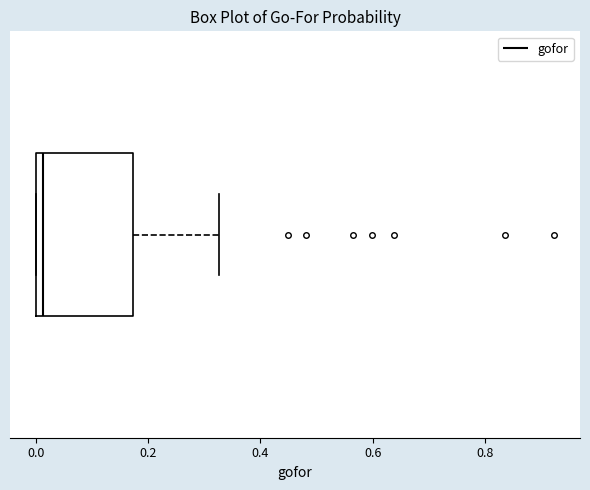

Read this box plot against the x-axis: the position of the median line, the range covered by the box, and the ends of both whiskers. The values are not printed on the chart, so give them approximately, as read against the axis.

median 0.02, box 0.00 to 0.18, whiskers 0.00 to 0.32